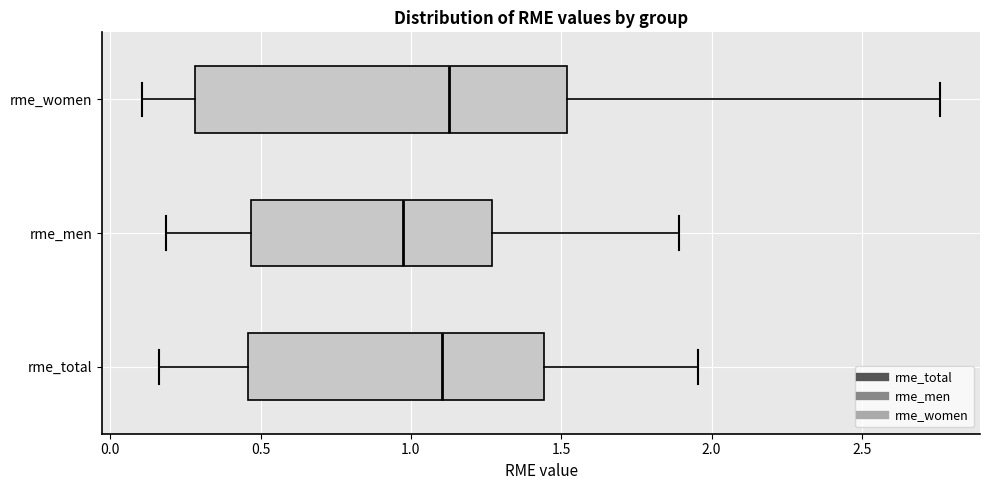

Where does the median line of the box for rme_men sit on the x-axis? The values are not printed on the chart, so give them approximately, as read against the axis.

0.95